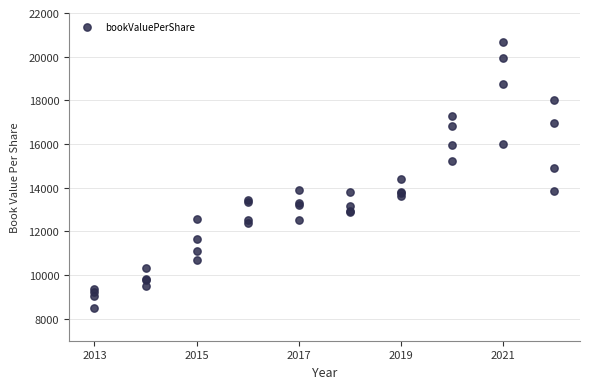

What Y value in the scatter plot is closest to 14576?

14418